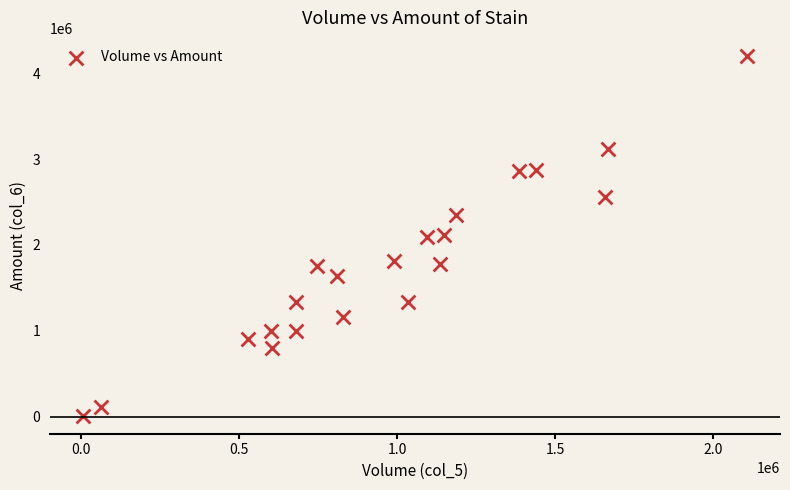

What is the range of Y values (max minus min)?

4192850